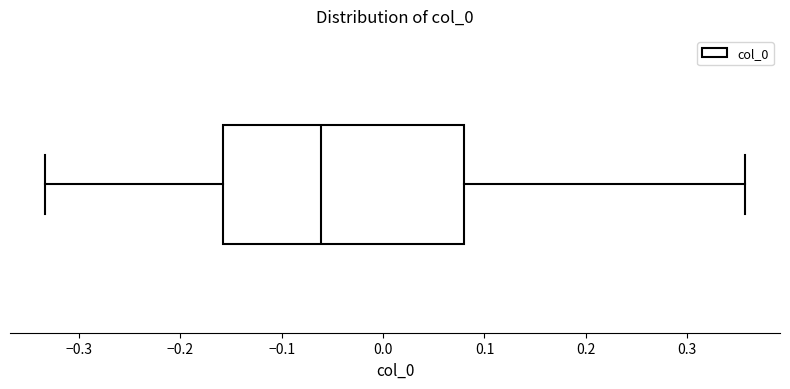

Where is the left edge of the box on the x-axis? The values are not printed on the chart, so give them approximately, as read against the axis.

-0.16